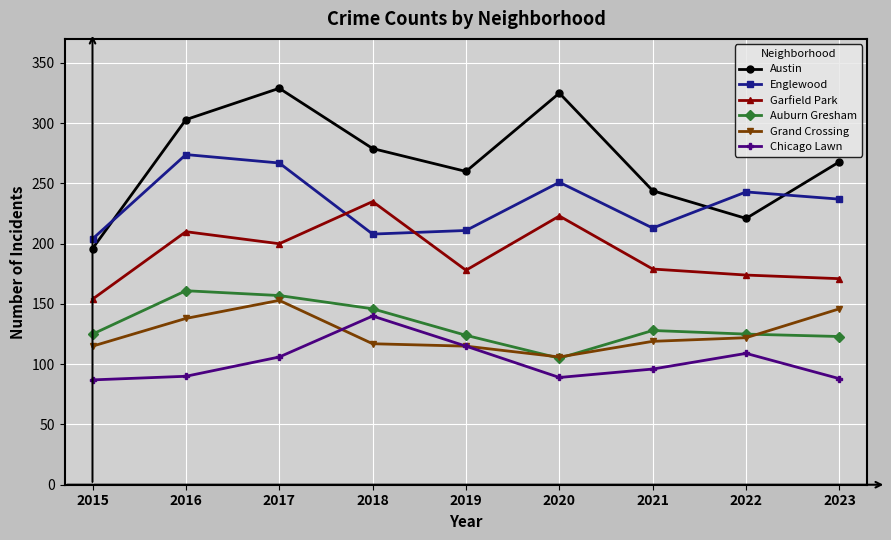

What are all the series names shown in the legend?

Austin, Englewood, Garfield Park, Auburn Gresham, Grand Crossing, Chicago Lawn